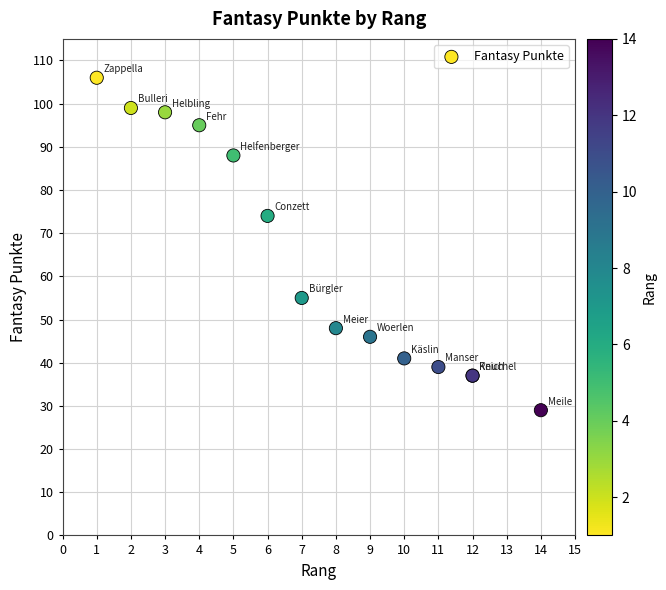

What Y value in the scatter plot is closest to 67?

74